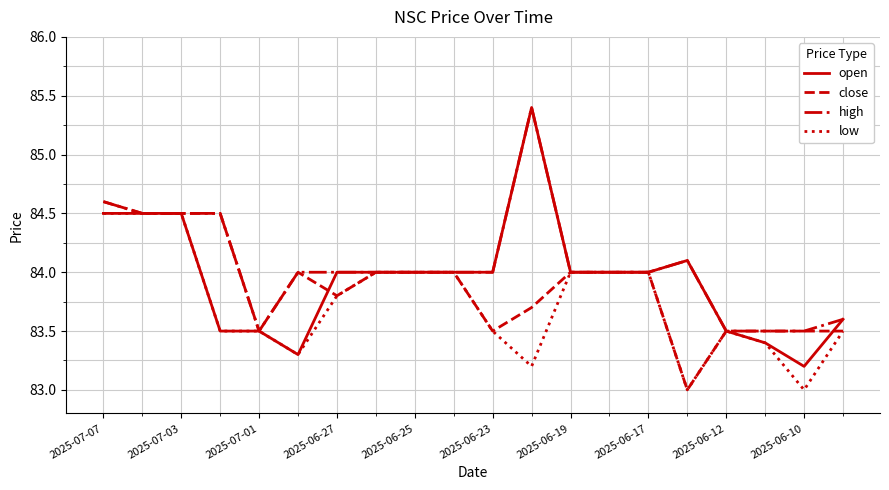

What is the maximum value shown in the chart?

85.4